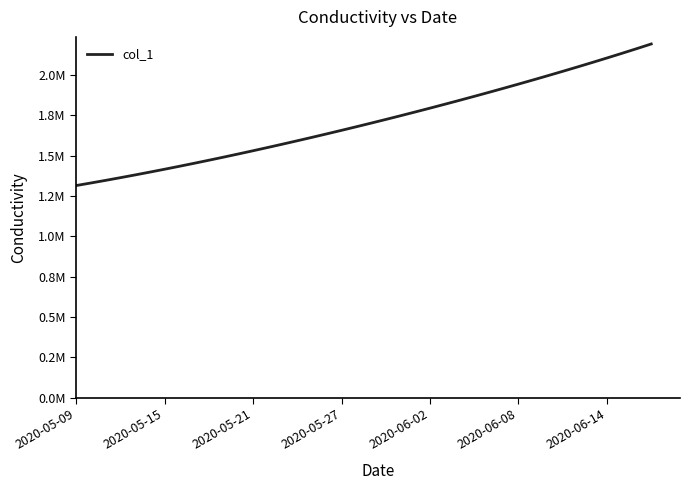

Does the chart display data point markers on the line(s)?

No